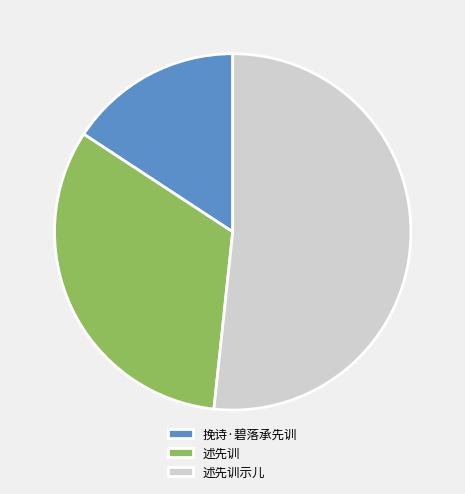

Which slice is the smallest?

挽诗·碧落承先训